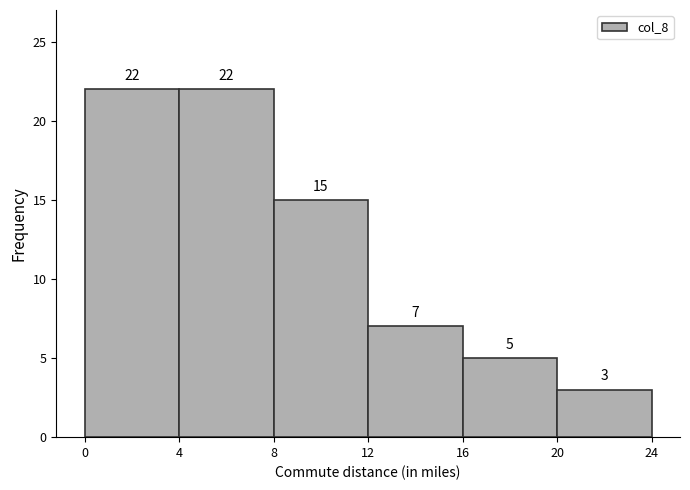

What is the height of the bar covering 4 to 8 on the x-axis?

22